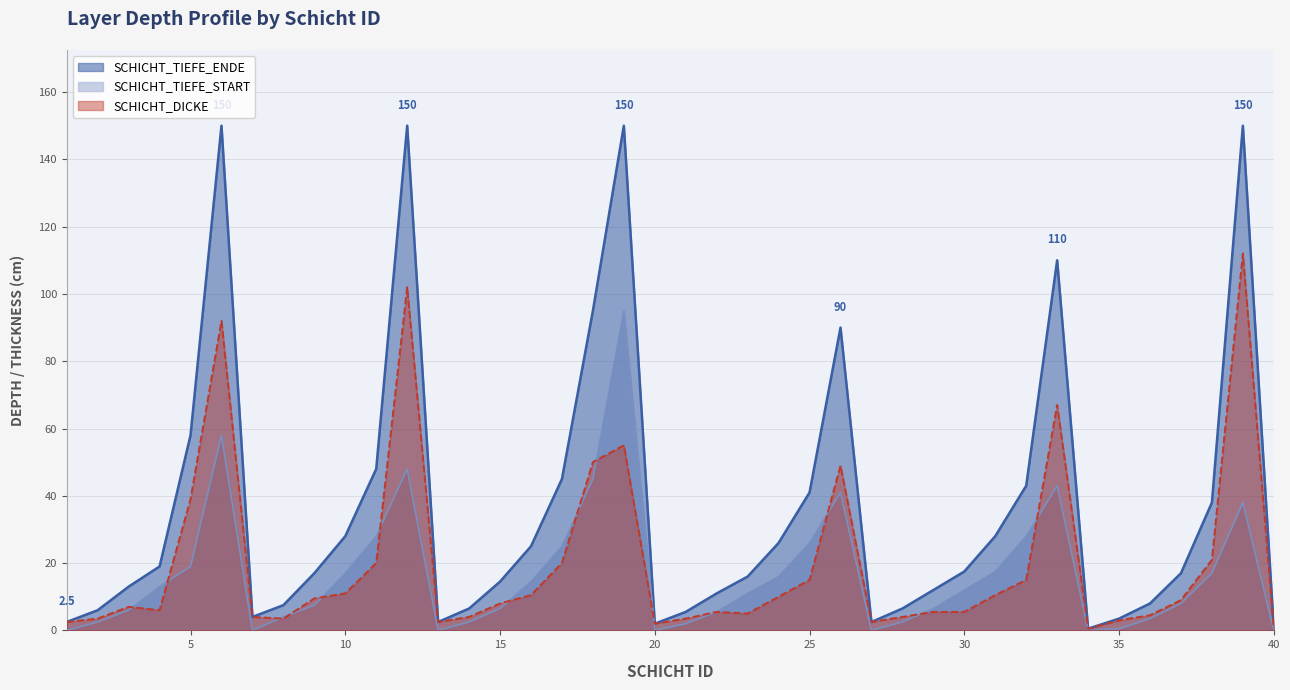

Which series changed the most between 12 and 34?

SCHICHT_TIEFE_ENDE